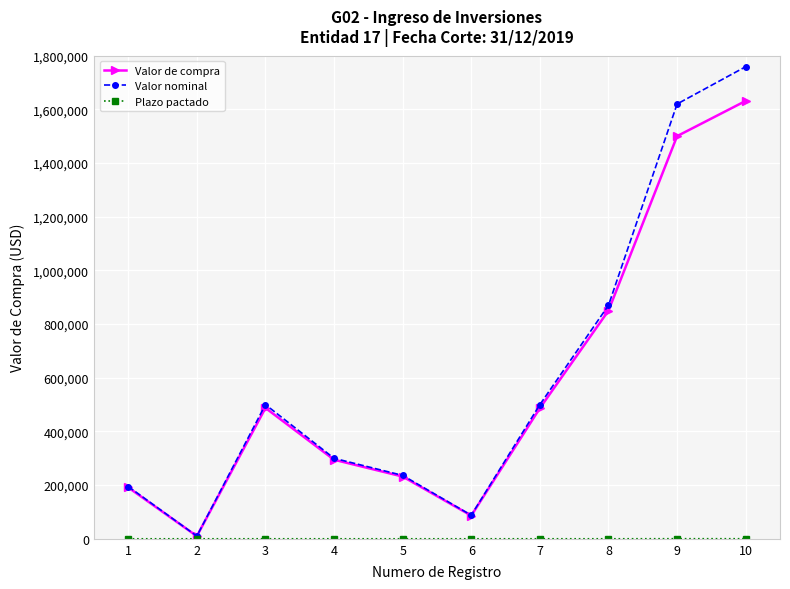

In Valor nominal, how many points are lower than both neighbors (excluding endpoints)?

2